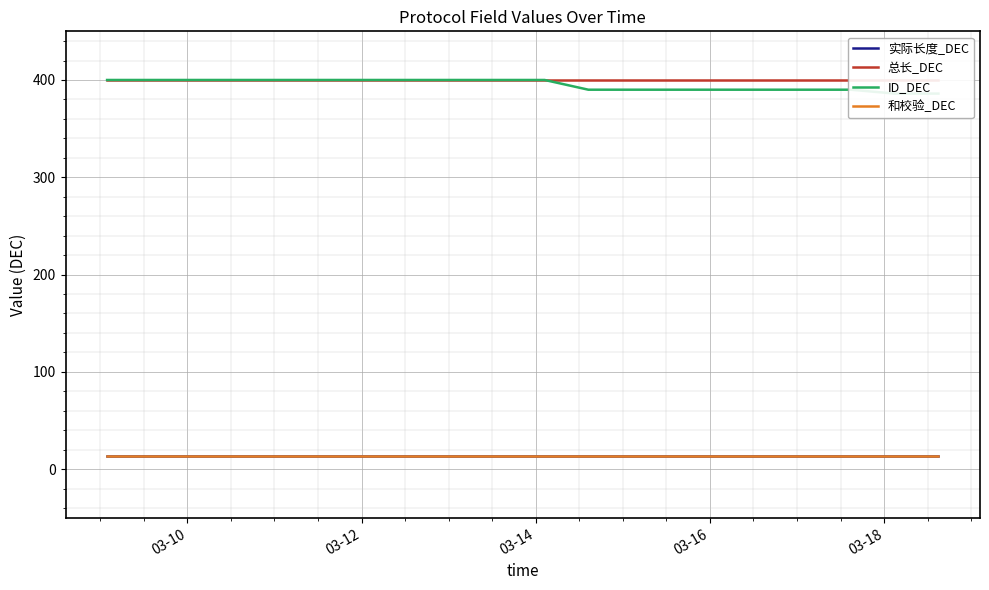

True or false: 总长_DEC has more than 1 interior local peaks.

False